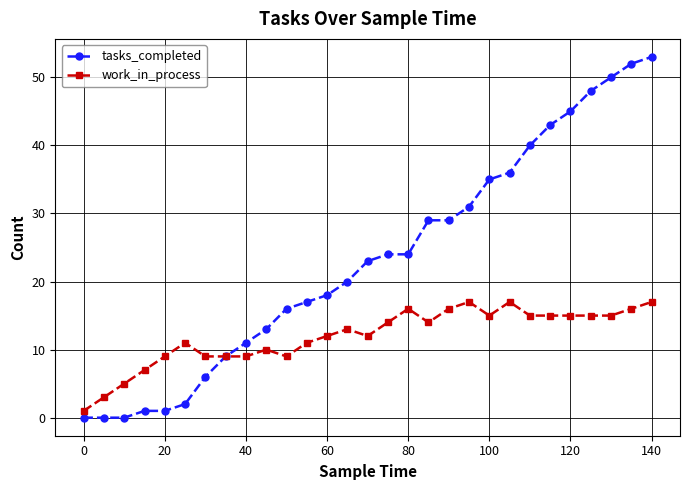

List the series in order of their peak value, highest first.

tasks_completed, work_in_process